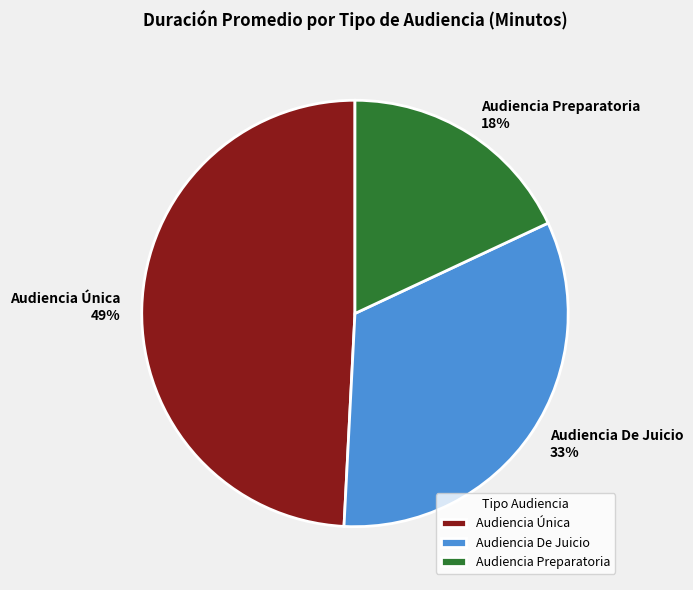

Is there a majority slice in this chart?

No